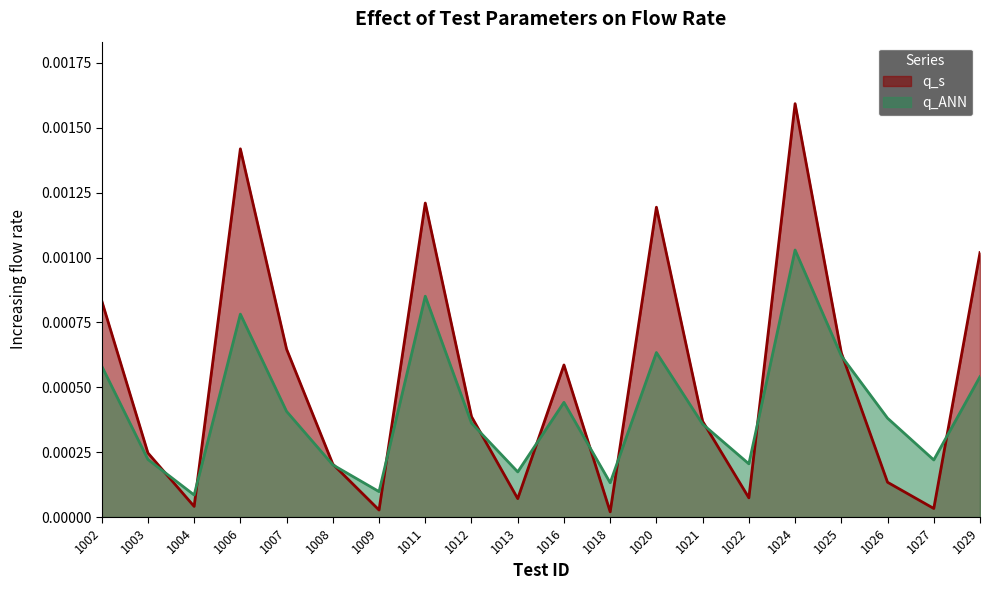

At which category does q_ANN reach its first local valley?

1004